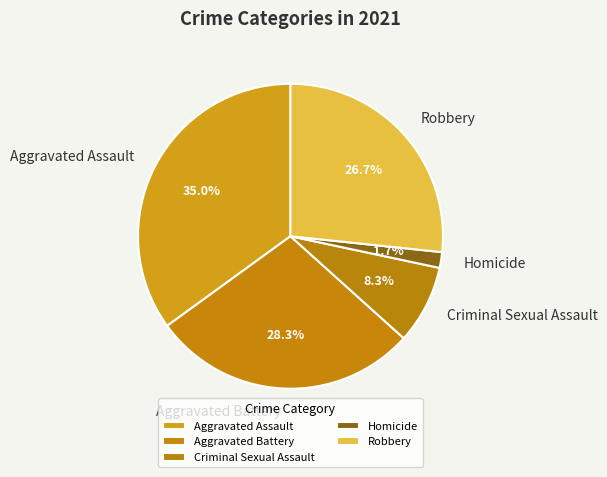

Is there a majority slice in this chart?

No